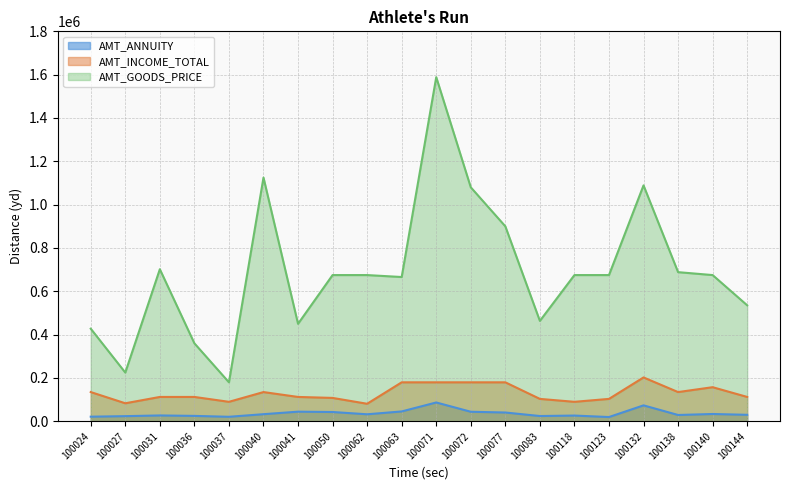

True or false: AMT_INCOME_TOTAL and AMT_GOODS_PRICE intersect in this chart.

False